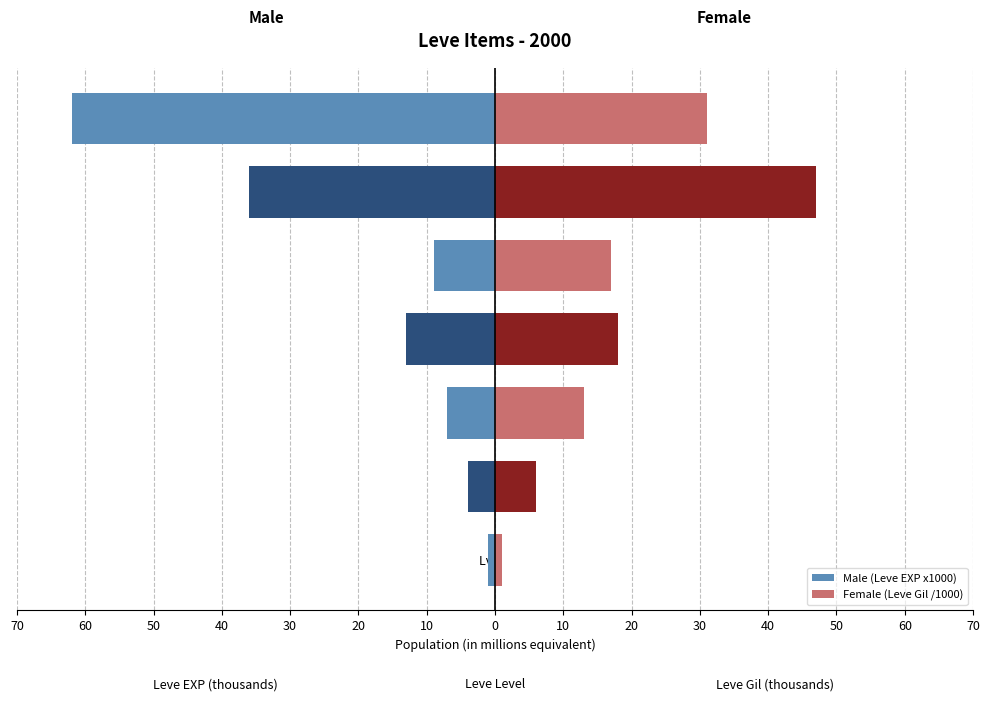

Reading left to right, extract all data points from this chart.

Male (Leve EXP x1000): -1	-4	-7	-13	-9	-36	-62
Female (Leve Gil /1000): 1	6	13	18	17	47	31